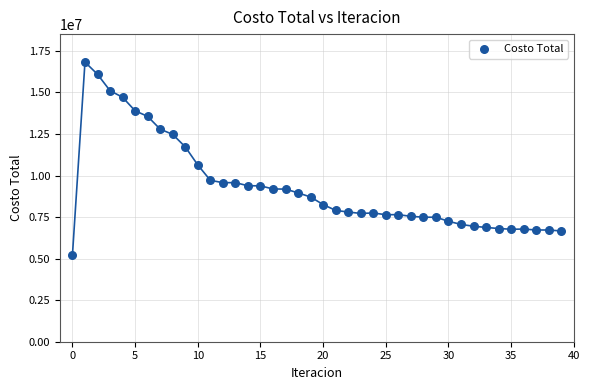

What is the range of Y values (max minus min)?

11613582.6